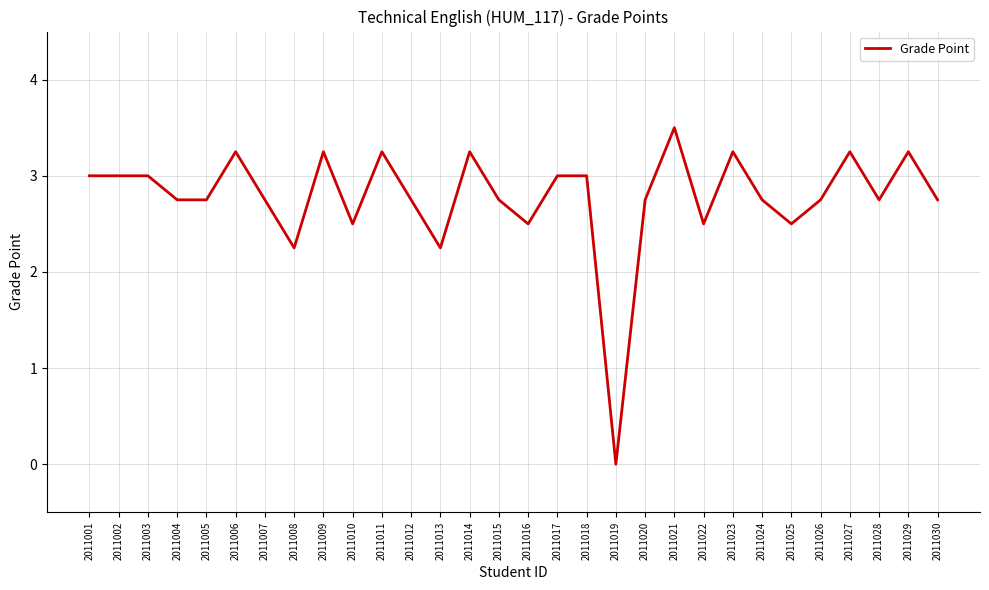

The value at 2011029 is 3.2. True or false?

True